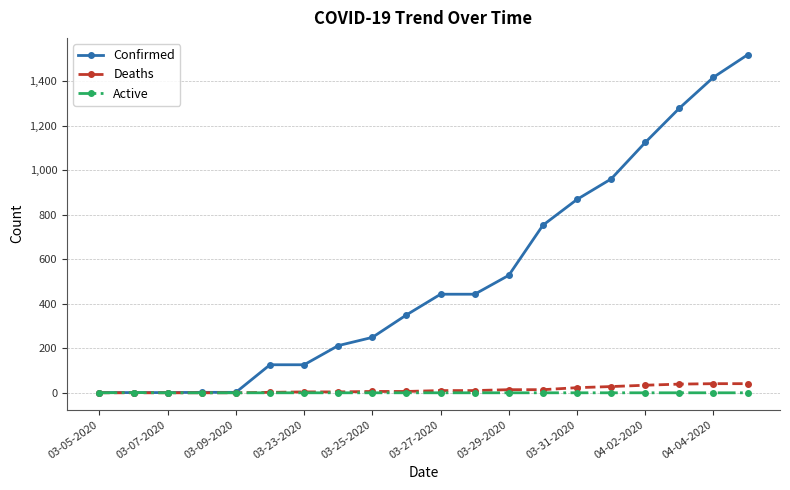

Count the number of categories in the chart.

20